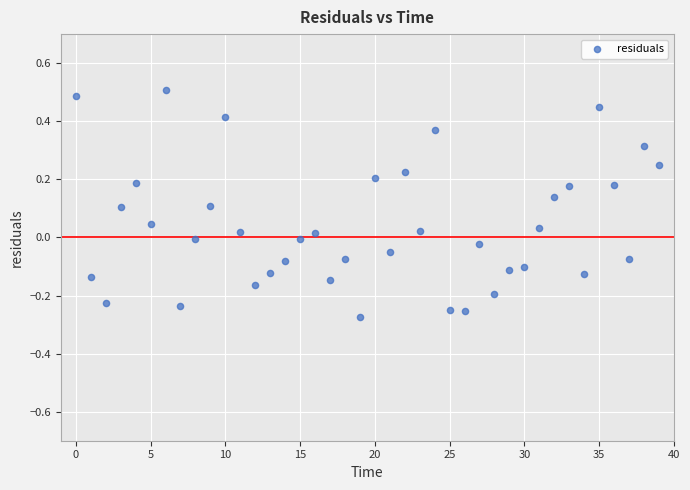

What is the range of Y values (max minus min)?

0.8